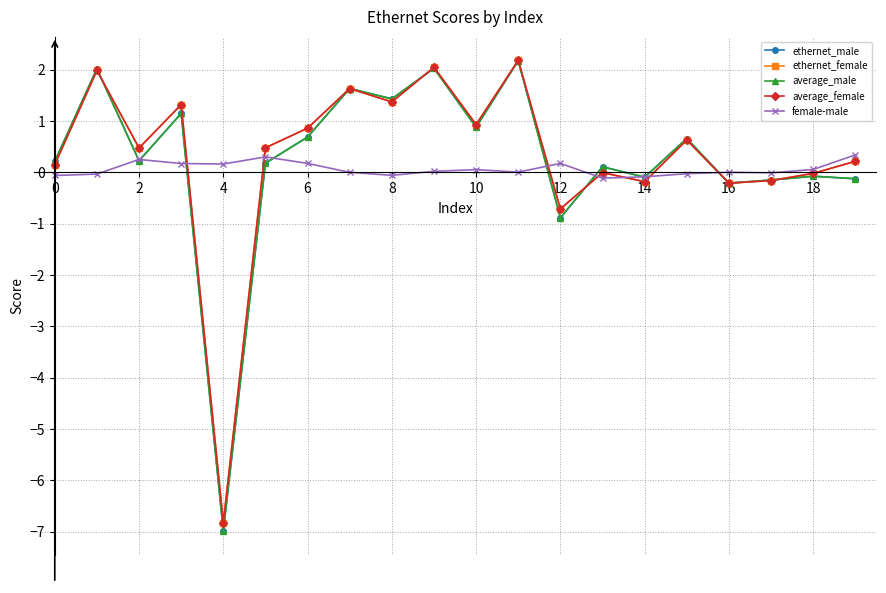

At how many categories does at least one series exceed -3?

20